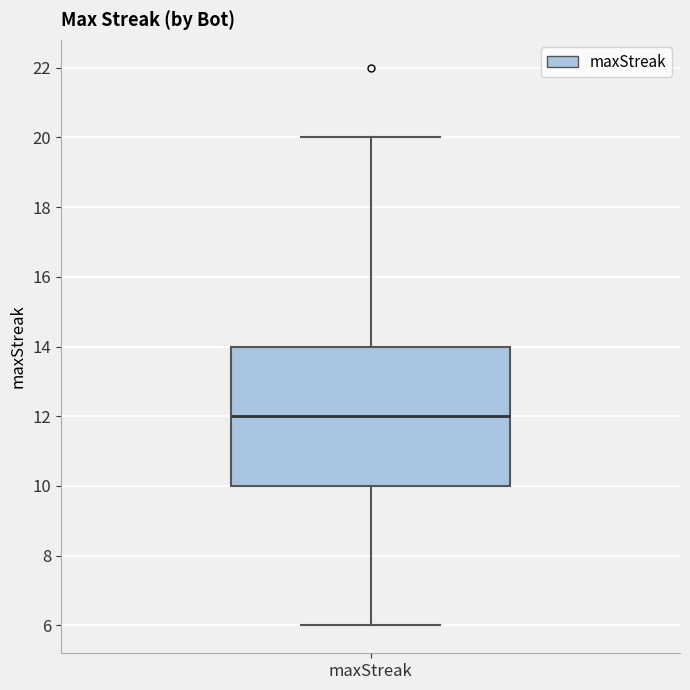

Read this box plot against the y-axis: the position of the median line, the range covered by the box, and the ends of both whiskers. The values are not printed on the chart, so give them approximately, as read against the axis.

median 12, box 10 to 14, whiskers 6 to 20